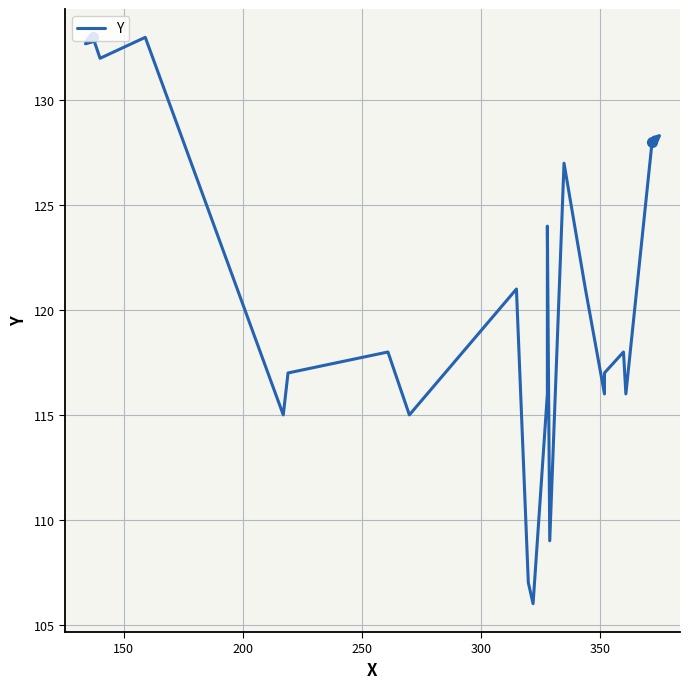

Count the number of categories in the chart.

20